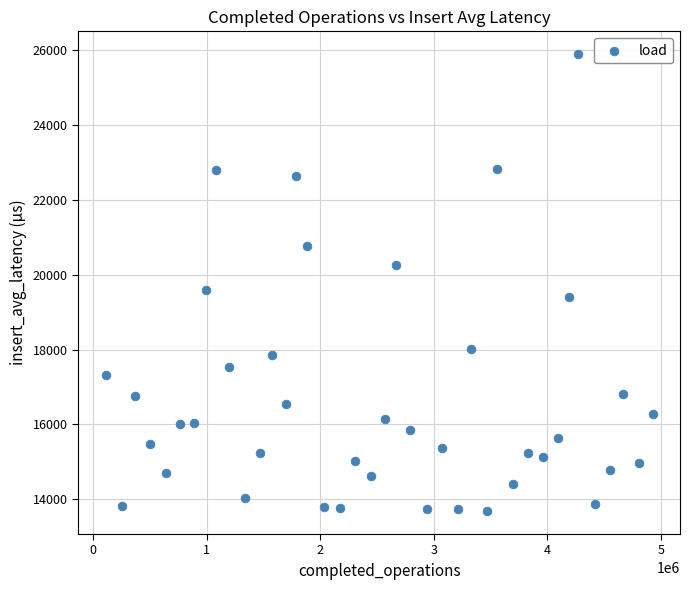

What is the range of Y values (max minus min)?

12218.7